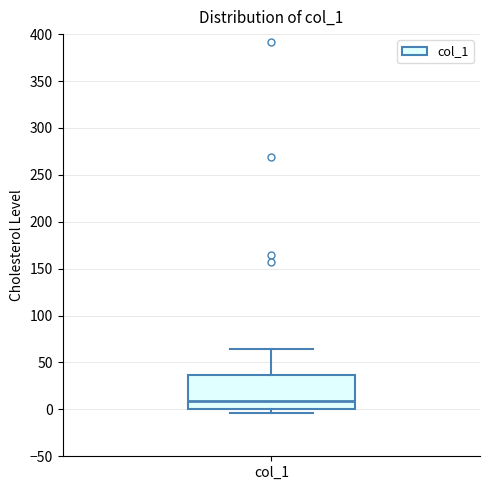

Transcribe this box plot: give where the median line is, the range the box spans, and where the two whiskers end, as read against the y-axis. The values are not printed on the chart, so give them approximately, as read against the axis.

median 10, box 0 to 35, whiskers -5 to 65